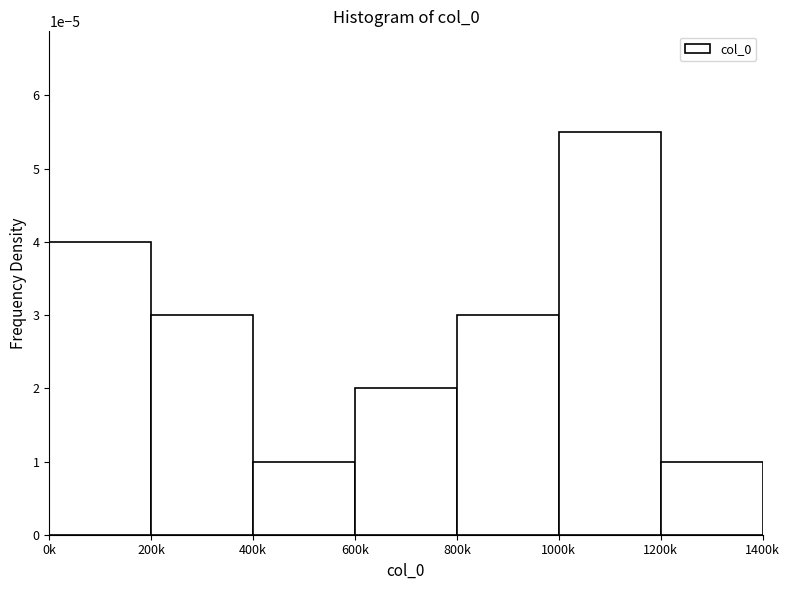

Which has a higher value, 1000k or 400k?

1000k